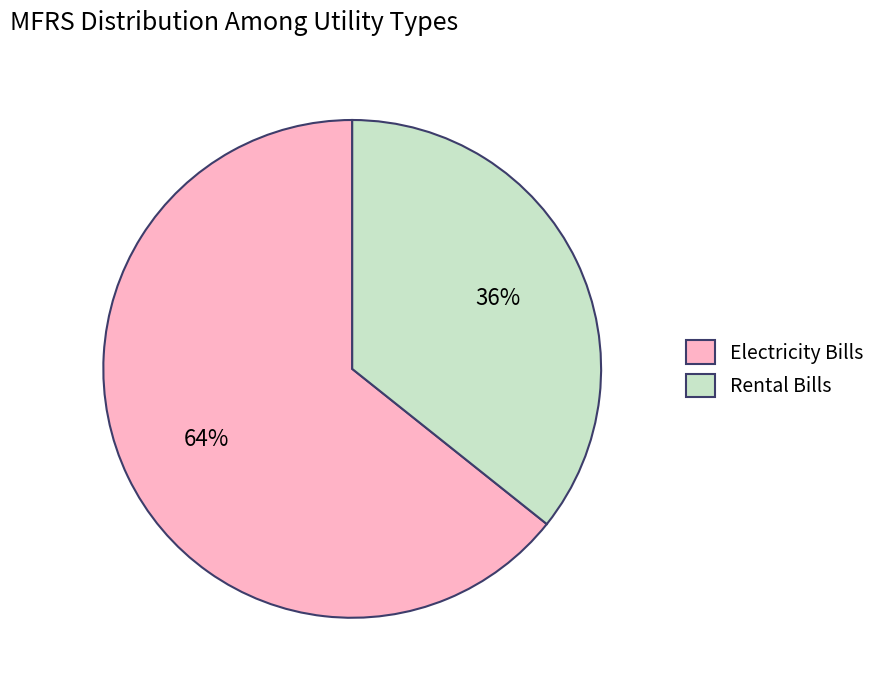

What is the smallest slice in the pie chart?

Rental Bills